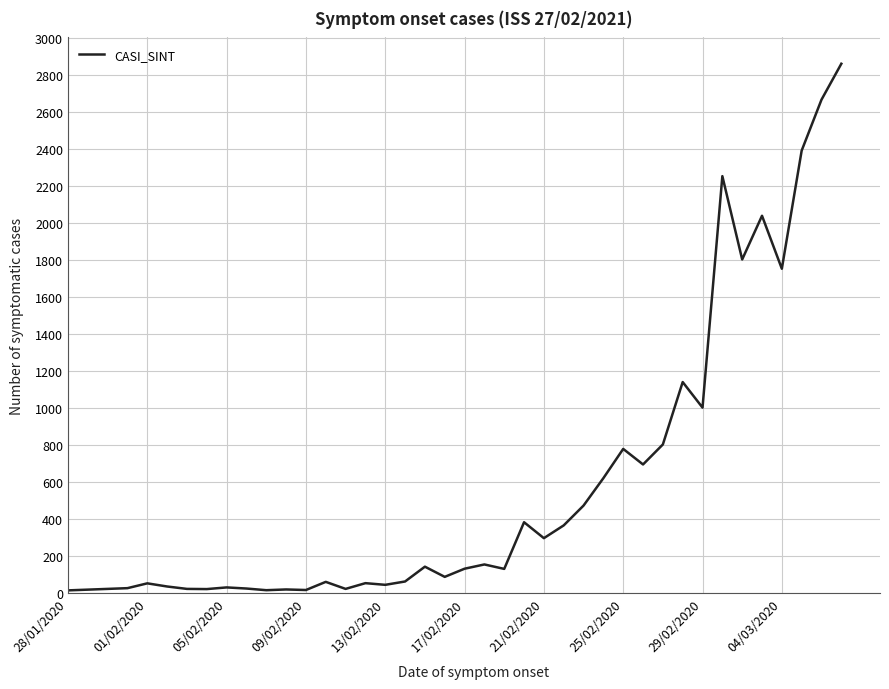

What is the difference between the maximum and minimum values?

2844